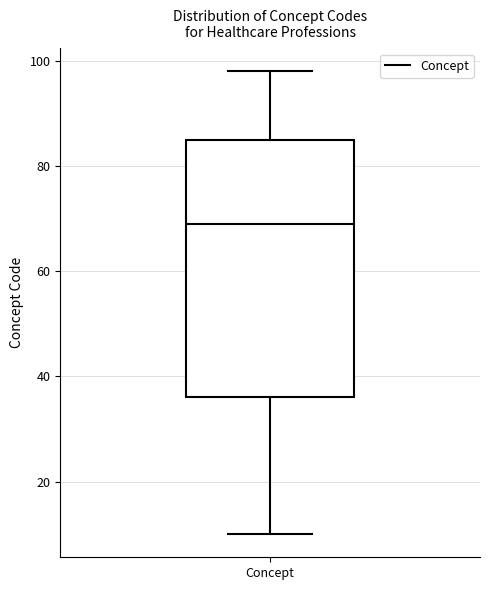

Read this box plot against the y-axis: the position of the median line, the range covered by the box, and the ends of both whiskers. The values are not printed on the chart, so give them approximately, as read against the axis.

median 70, box 36 to 86, whiskers 10 to 98